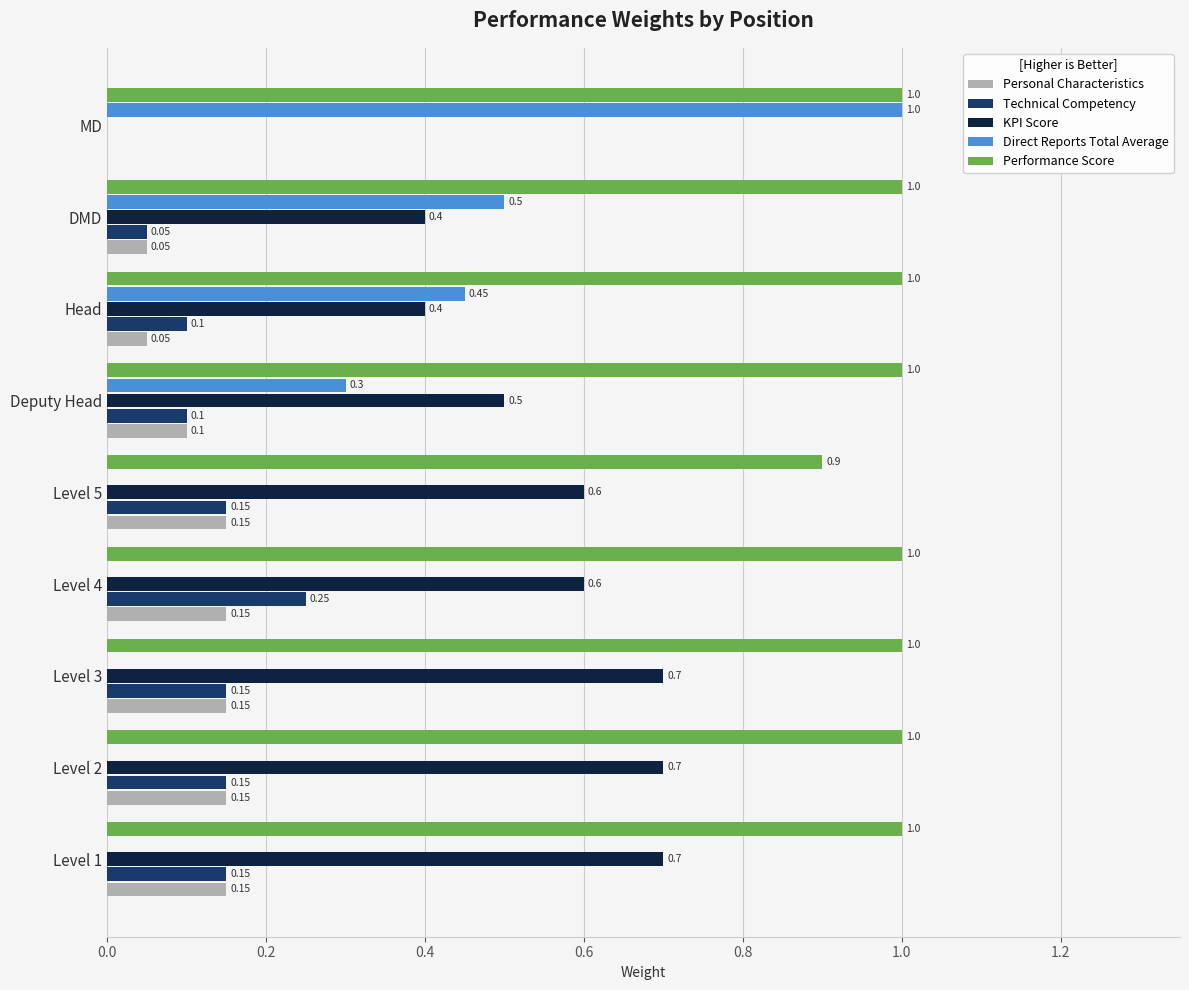

How many positive values does the Direct Reports Total Average series have?

4